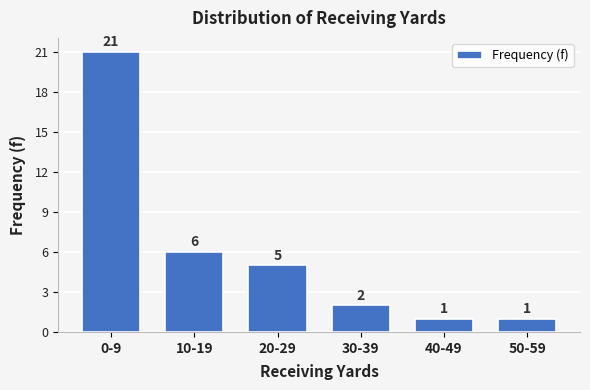

Reading left to right, extract all data points from this chart.

21	6	5	2	1	1